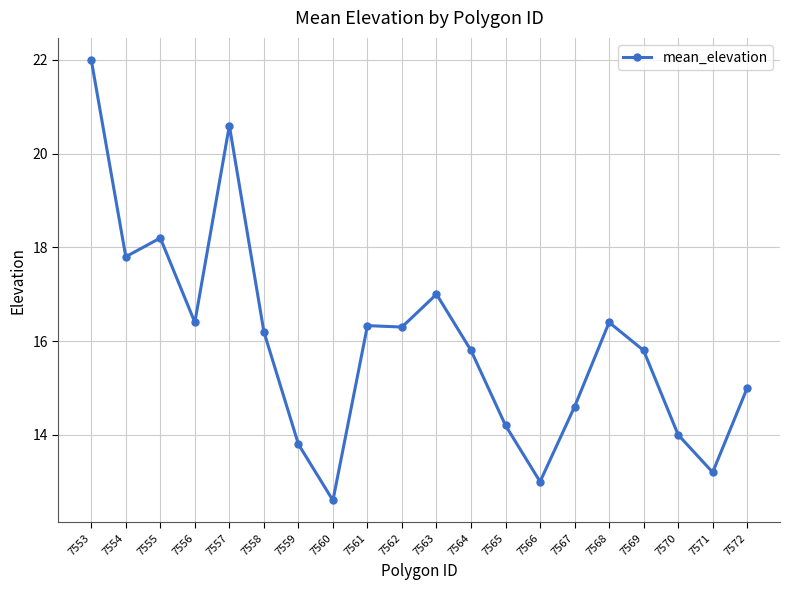

At which category does the data reach its first local valley?

7554